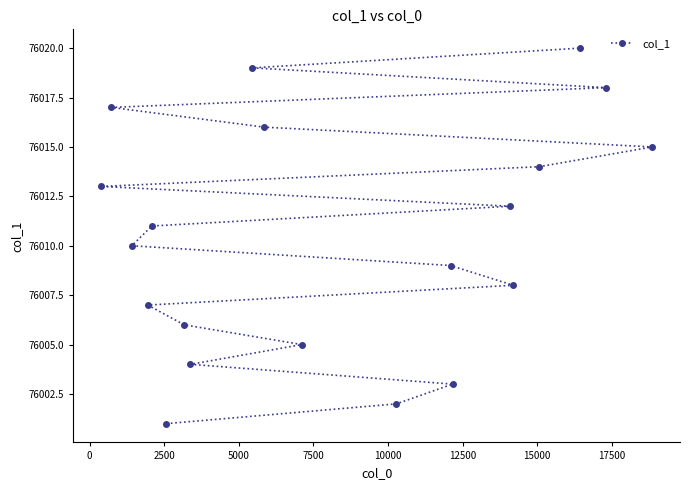

What is the smallest value displayed?

76001